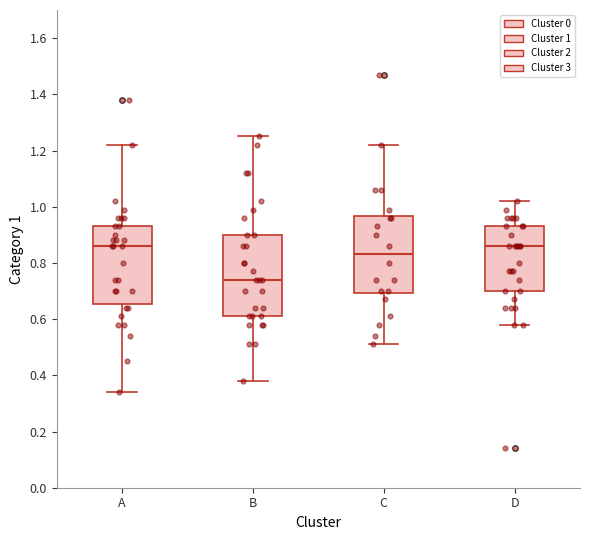

Where is the lower edge of the box for B on the y-axis? The values are not printed on the chart, so give them approximately, as read against the axis.

0.62